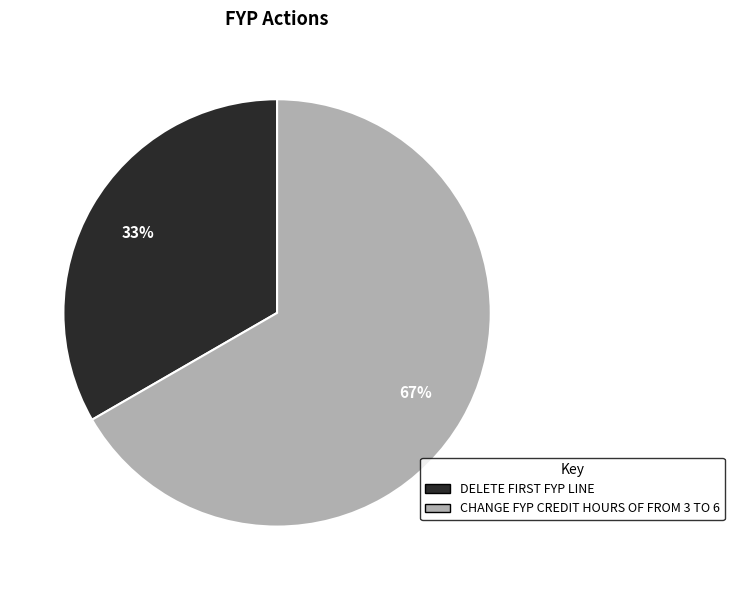

Which slice is the largest?

CHANGE FYP CREDIT HOURS OF FROM 3 TO 6